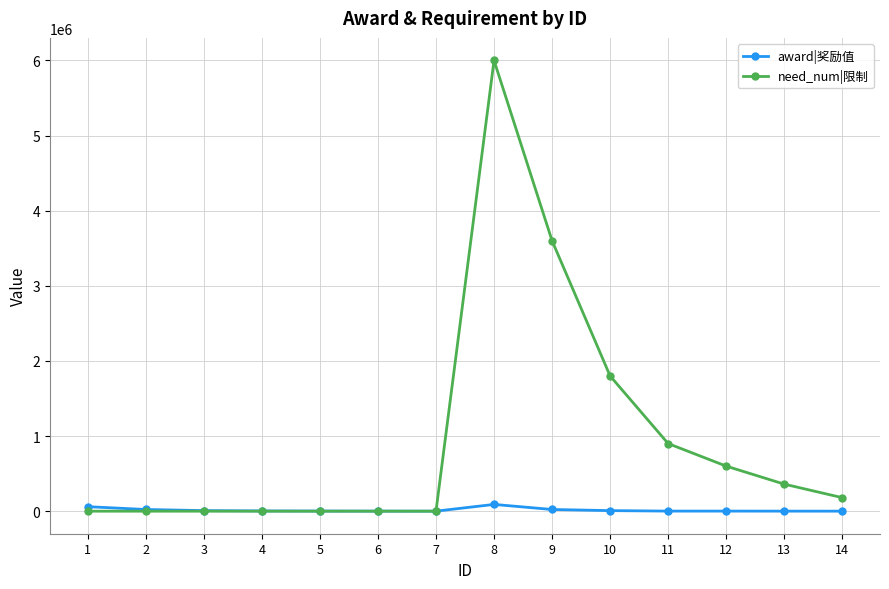

How many lines are shown in the chart?

2